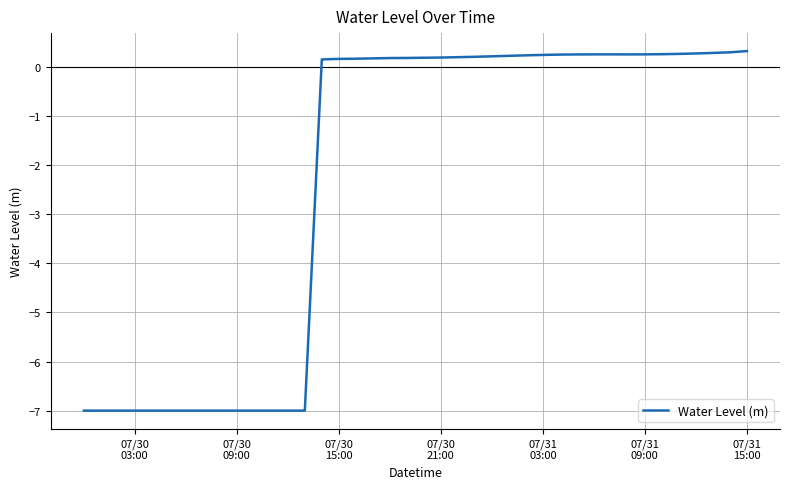

What is the smallest value displayed?

-7.0